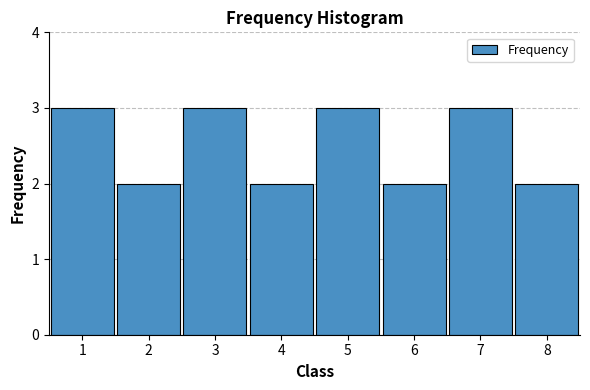

Reading right to left, what are all the values shown in this chart?

8=2	7=3	6=2	5=3	4=2	3=3	2=2	1=3